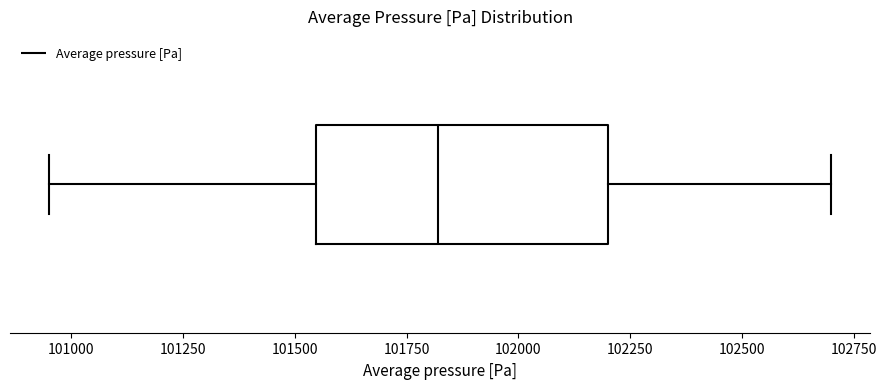

Read this box plot against the x-axis: the position of the median line, the range covered by the box, and the ends of both whiskers. The values are not printed on the chart, so give them approximately, as read against the axis.

median 101800, box 101550 to 102200, whiskers 100950 to 102700